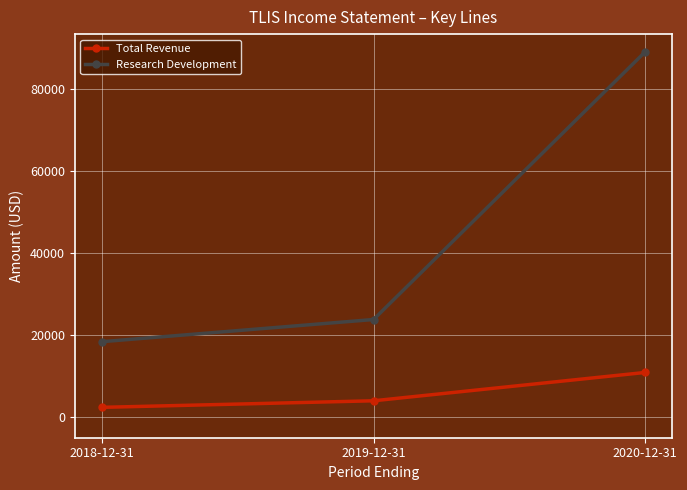

What are all the series names shown in the legend?

Total Revenue, Research Development